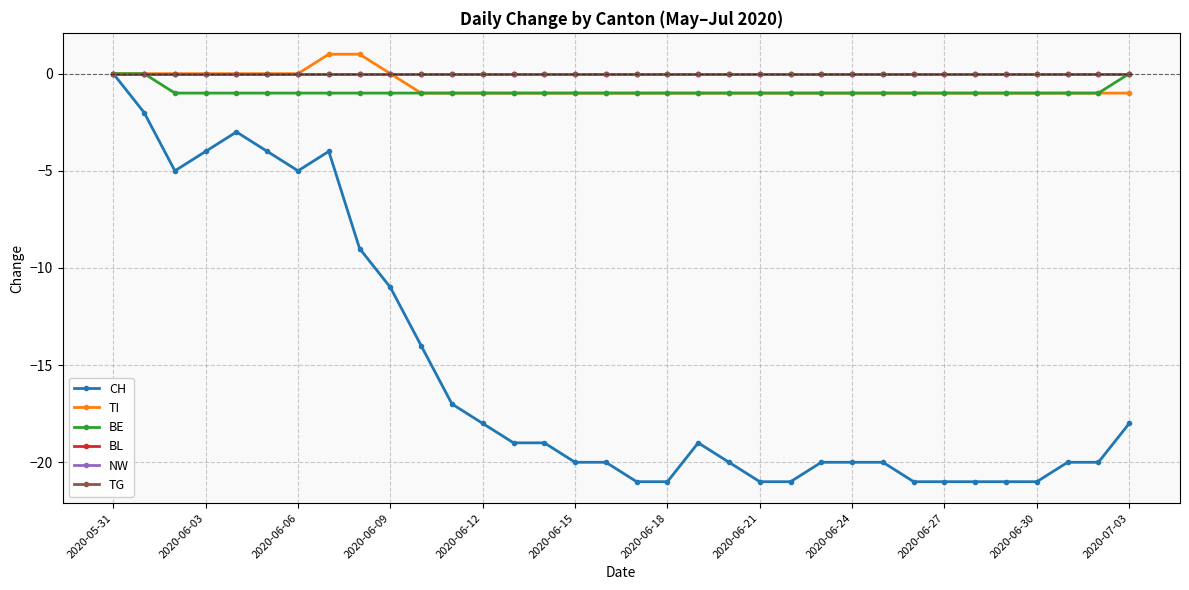

How many distinct data groups are displayed?

6